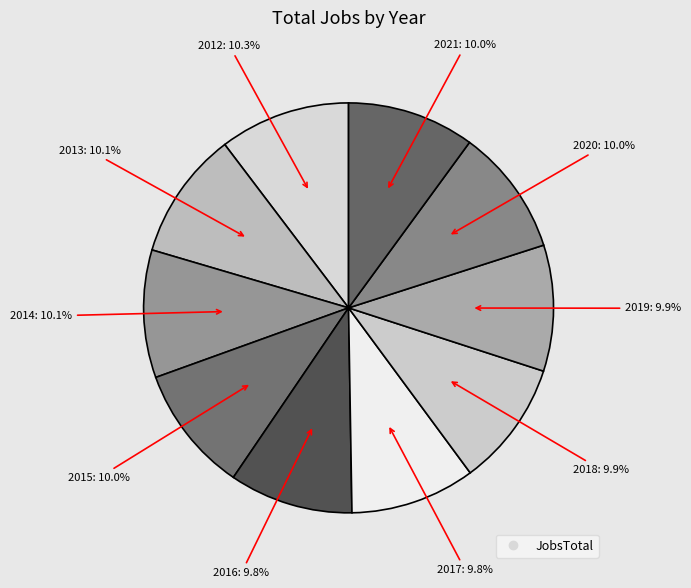

Does any single category account for the majority?

No